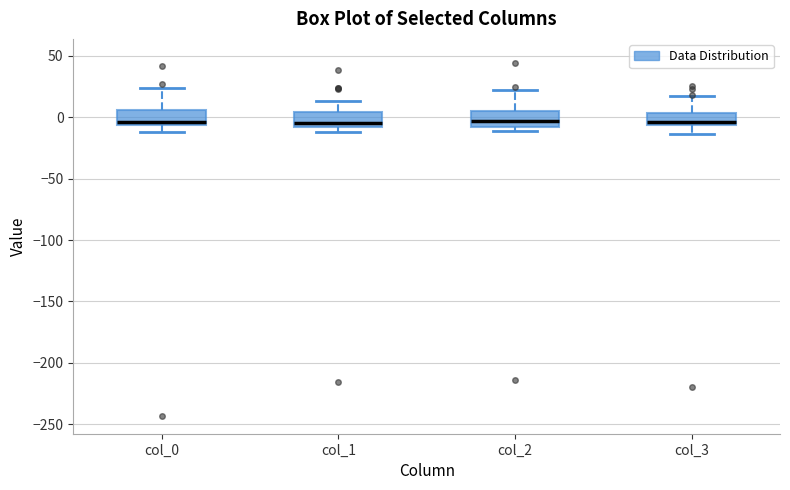

Reading left to right, transcribe this box plot: for each box, give where its median line is, the range the box spans, and where its two whiskers end, as read against the y-axis. The values are not printed on the chart, so give them approximately, as read against the axis.

col_0: median -5 (just above the box's lower edge), box -5 to 5, whiskers -10 to 25
col_1: median -5, box -10 to 5, whiskers -10 (just below the box's lower edge) to 15
col_2: median -5, box -10 to 5, whiskers -10 (just below the box's lower edge) to 20
col_3: median -5 (just above the box's lower edge), box -5 to 5, whiskers -15 to 15